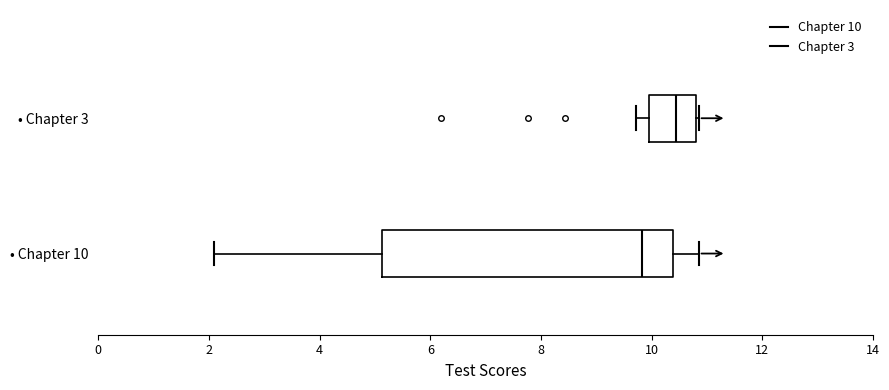

Which box is the widest, from its left edge to its right edge?

• Chapter 10